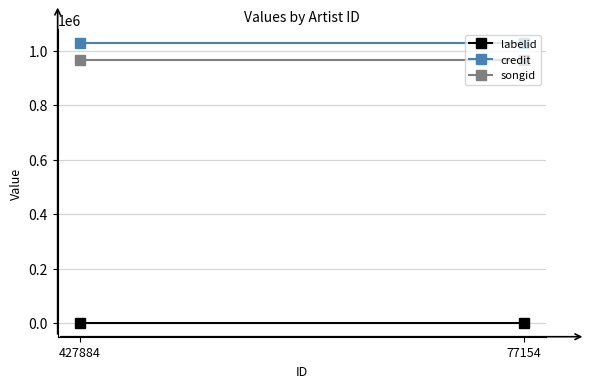

Which has a higher value, 427884 or 77154?

427884